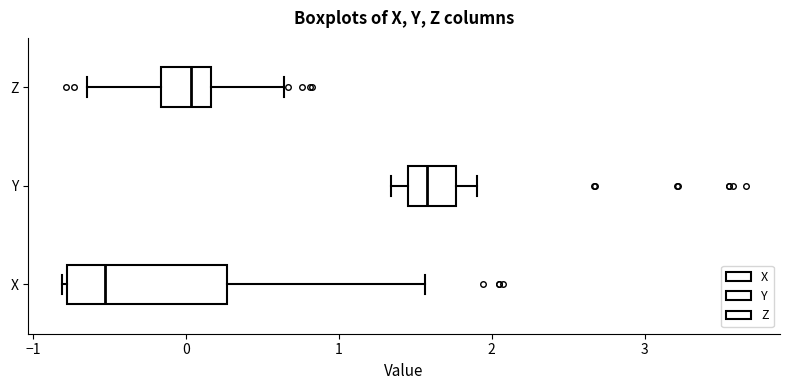

Reading bottom to top, transcribe this box plot: for each box, give where its median line is, the range the box spans, and where its two whiskers end, as read against the x-axis. The values are not printed on the chart, so give them approximately, as read against the axis.

X: median -0.5, box -0.8 to 0.3, whiskers -0.8 to 1.6
Y: median 1.6, box 1.5 to 1.8, whiskers 1.3 to 1.9
Z: median 0.0, box -0.2 to 0.2, whiskers -0.6 to 0.6